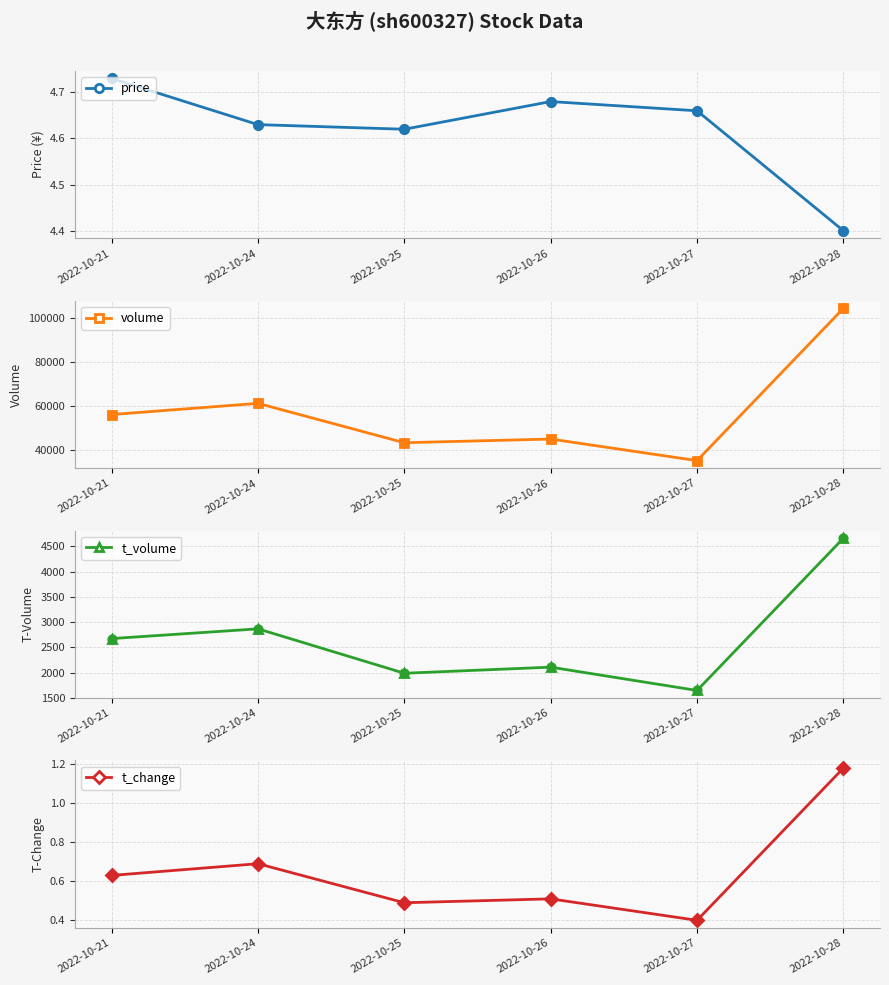

What is the total value across all series at 2022-10-25?

45270.1